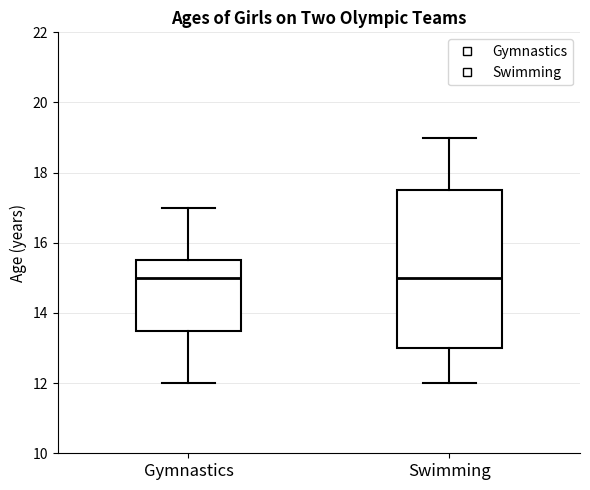

Where is the upper edge of the box for Gymnastics on the y-axis? The values are not printed on the chart, so give them approximately, as read against the axis.

15.6